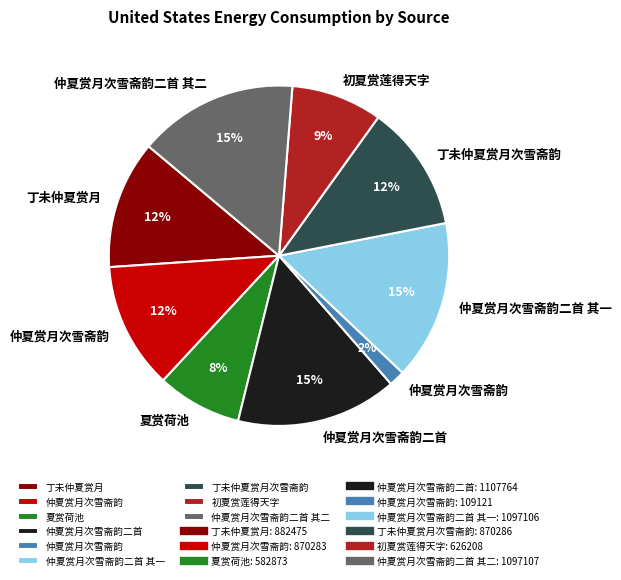

Does any single category account for the majority?

No